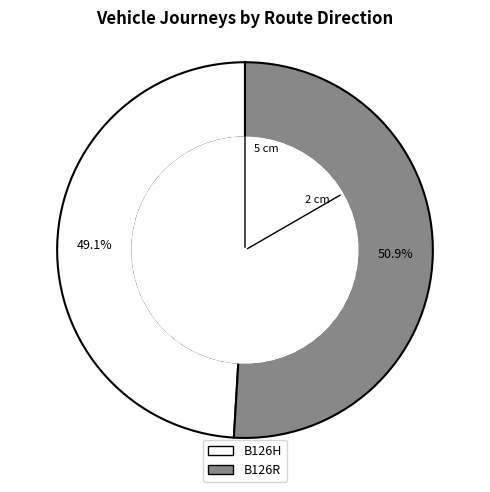

The B126H slice represents 35% of the pie. True or false?

False